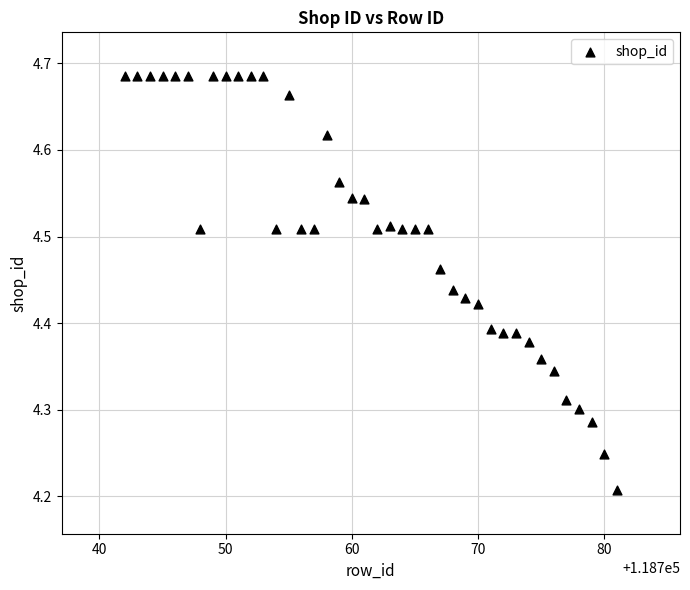

What is the range of X values (max minus min)?

39.0